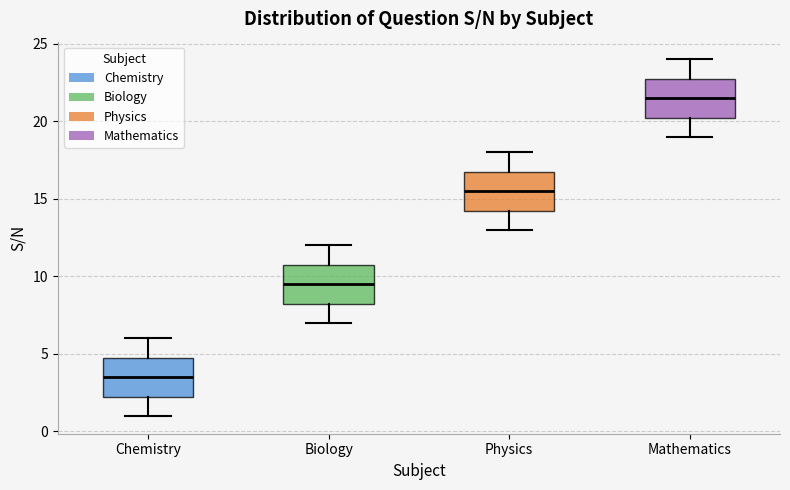

Reading left to right, transcribe this box plot: for each box, give where its median line is, the range the box spans, and where its two whiskers end, as read against the y-axis. The values are not printed on the chart, so give them approximately, as read against the axis.

Chemistry: median 3.5, box 2.5 to 5.0, whiskers 1.0 to 6.0
Biology: median 9.5, box 8.5 to 11.0, whiskers 7.0 to 12.0
Physics: median 15.5, box 14.5 to 17.0, whiskers 13.0 to 18.0
Mathematics: median 21.5, box 20.5 to 23.0, whiskers 19.0 to 24.0